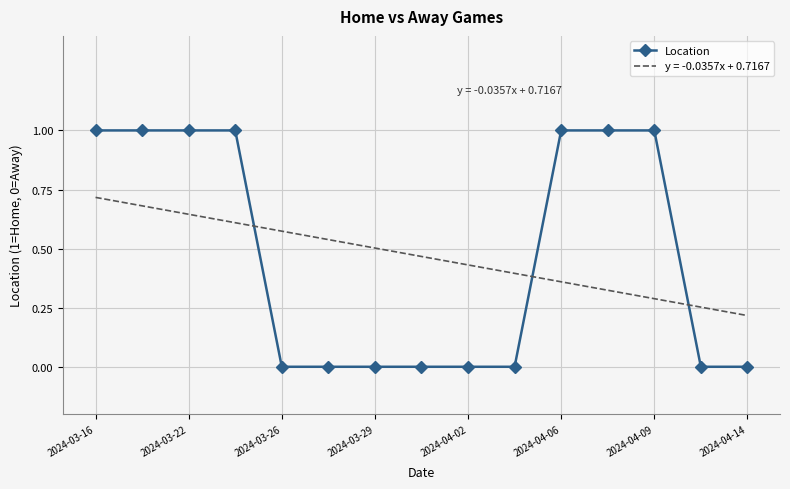

The value of Location at 2024-03-26 is 0. True or false?

True